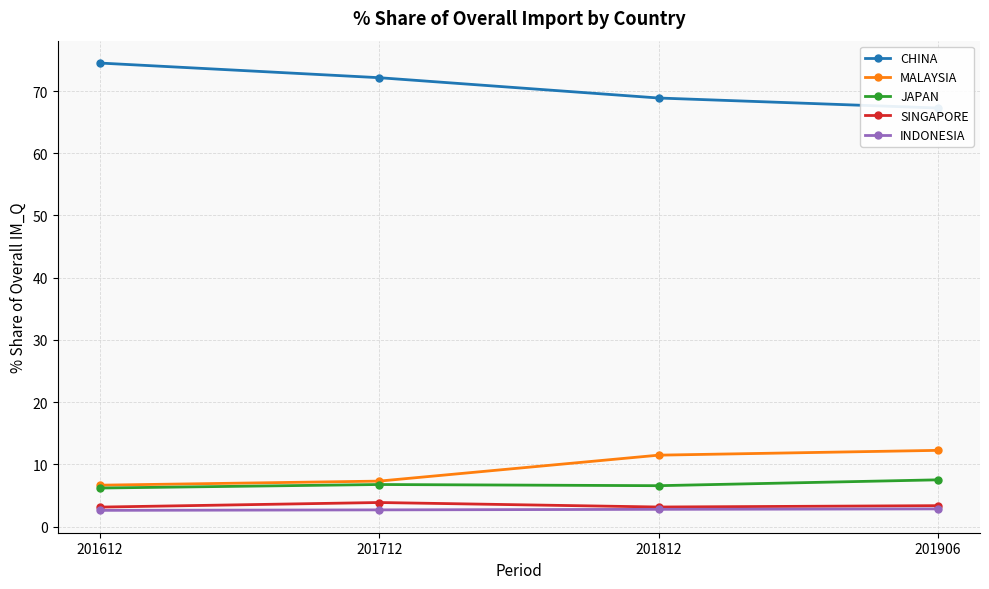

List the series in order of their peak value, highest first.

CHINA, MALAYSIA, JAPAN, SINGAPORE, INDONESIA